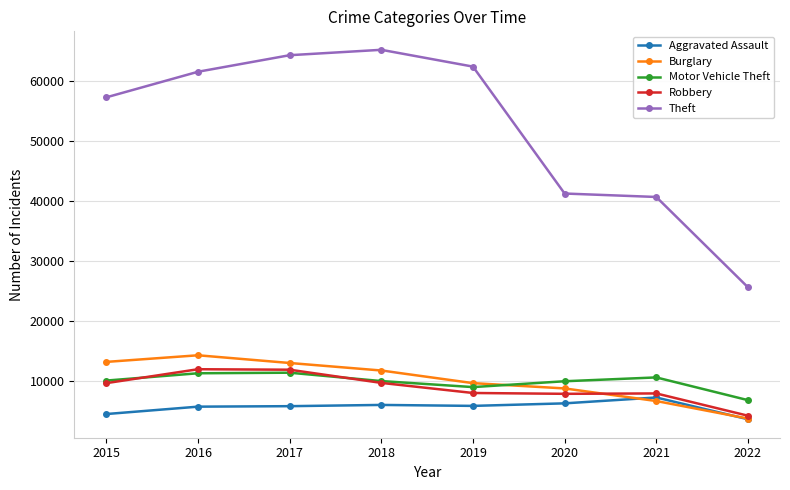

Is it true that Aggravated Assault equals 3925 at 2021?

False